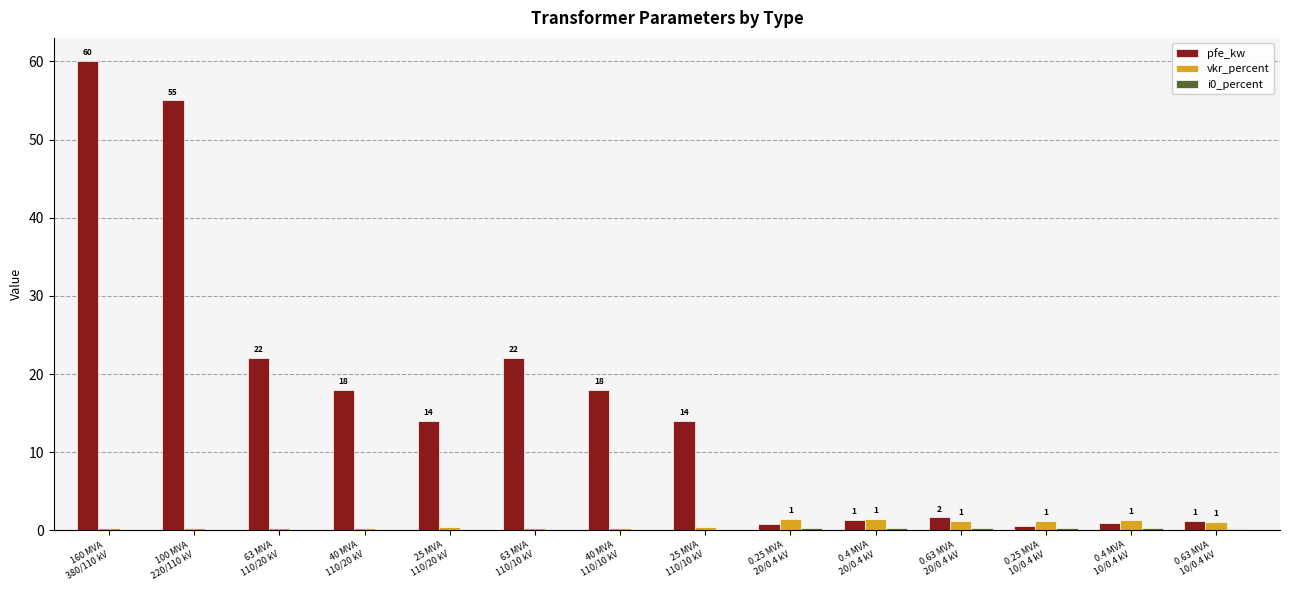

What is the sum of all pfe_kw values?

229.5